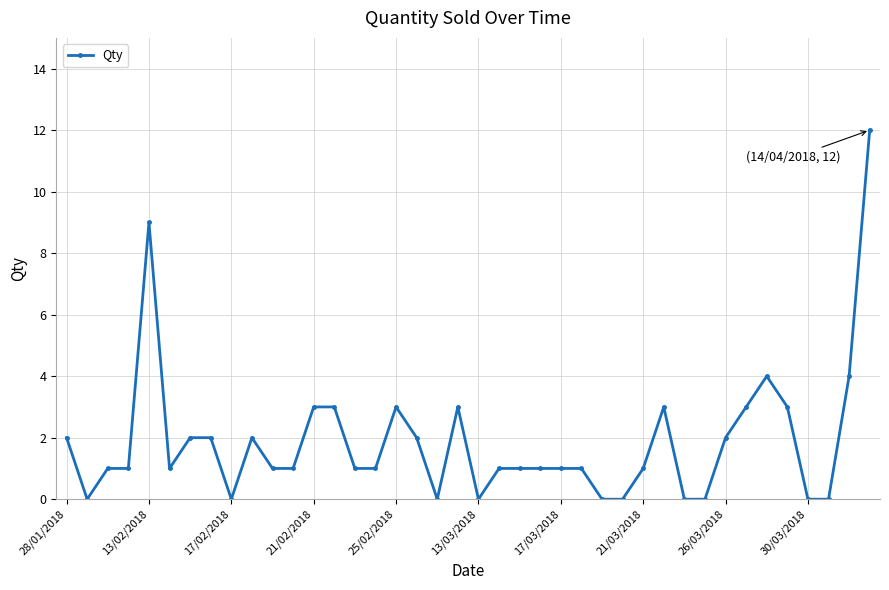

True or false: the data has more than 0 interior local peaks.

True